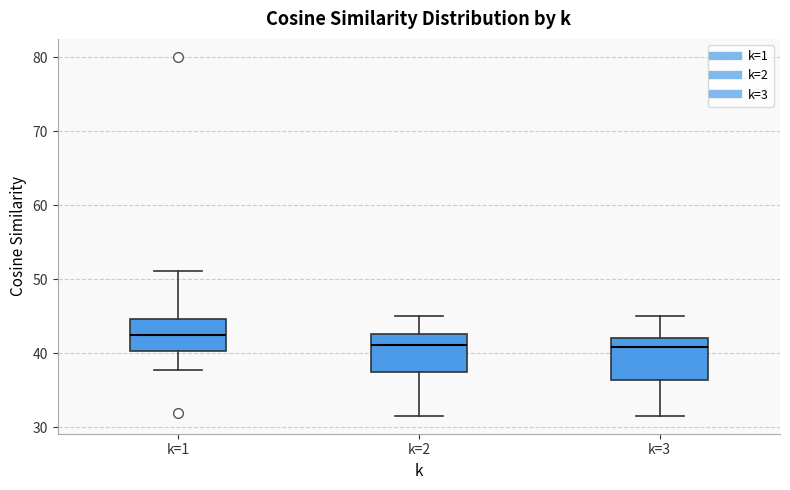

Reading left to right, transcribe this box plot: for each box, give where its median line is, the range the box spans, and where its two whiskers end, as read against the y-axis. The values are not printed on the chart, so give them approximately, as read against the axis.

k=1: median 43, box 40 to 45, whiskers 38 to 51
k=2: median 41, box 37 to 43, whiskers 32 to 45
k=3: median 41, box 36 to 42, whiskers 32 to 45